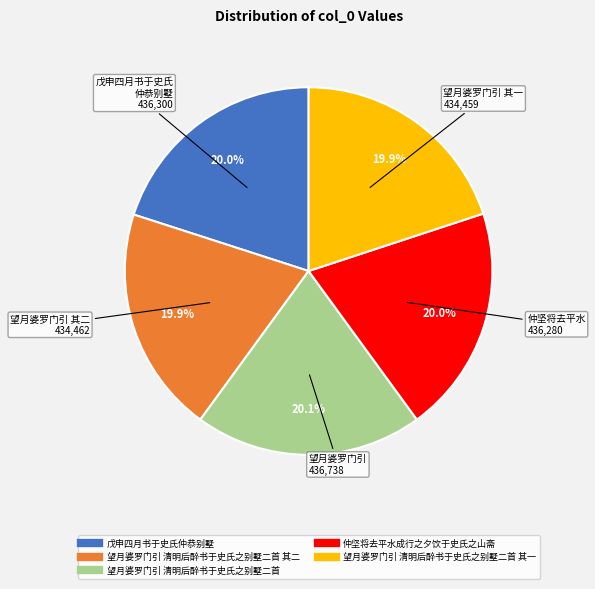

Does any single category account for the majority?

No